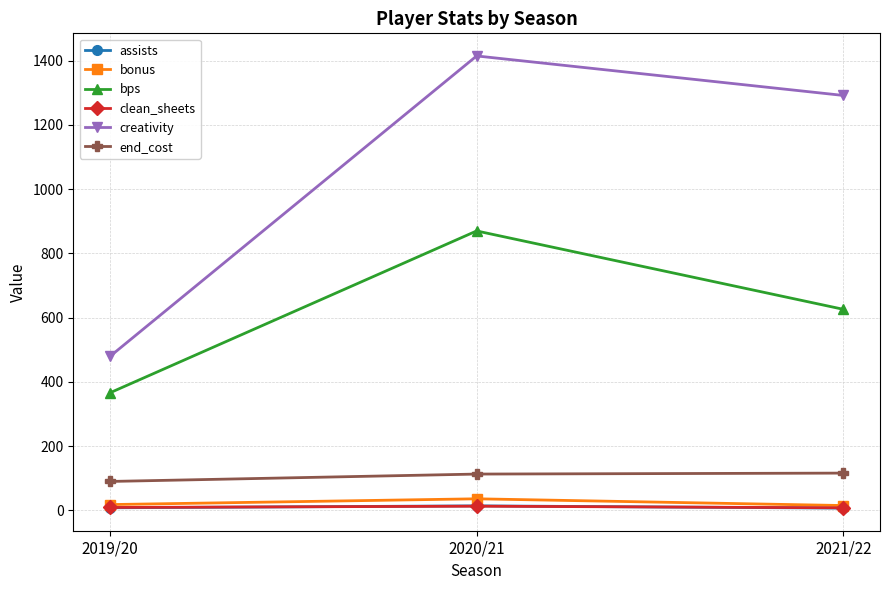

What is the highest value of the bonus series?

36.0